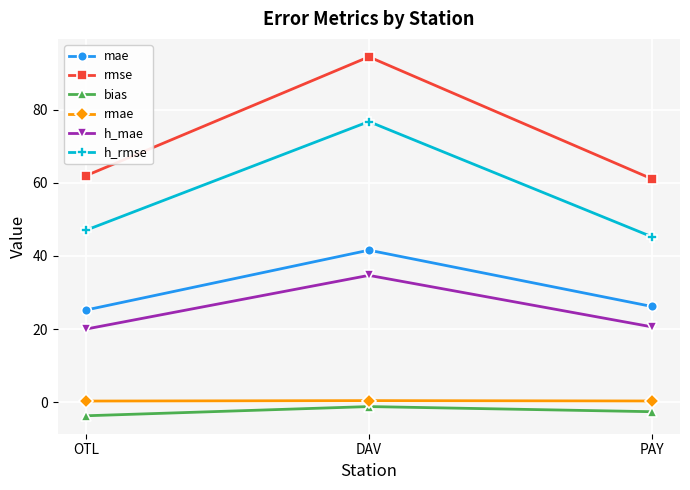

The value of h_rmse at PAY is 45.2. True or false?

True